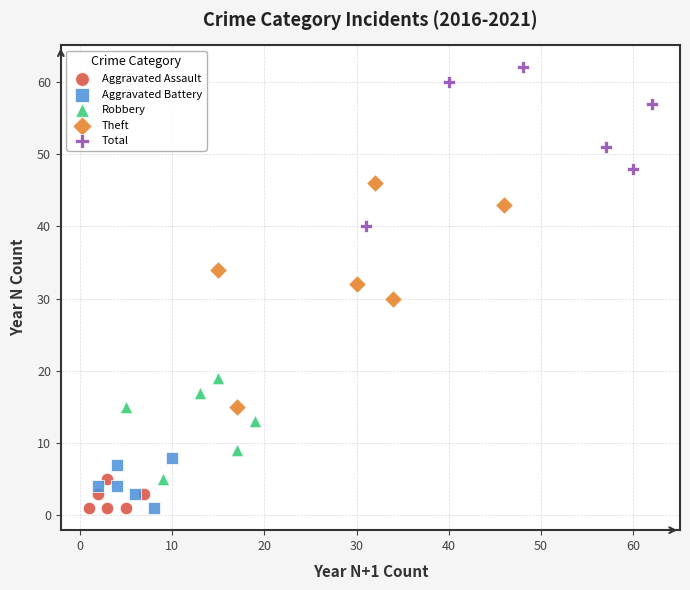

What are all the series names shown in the legend?

Aggravated Assault, Aggravated Battery, Robbery, Theft, Total